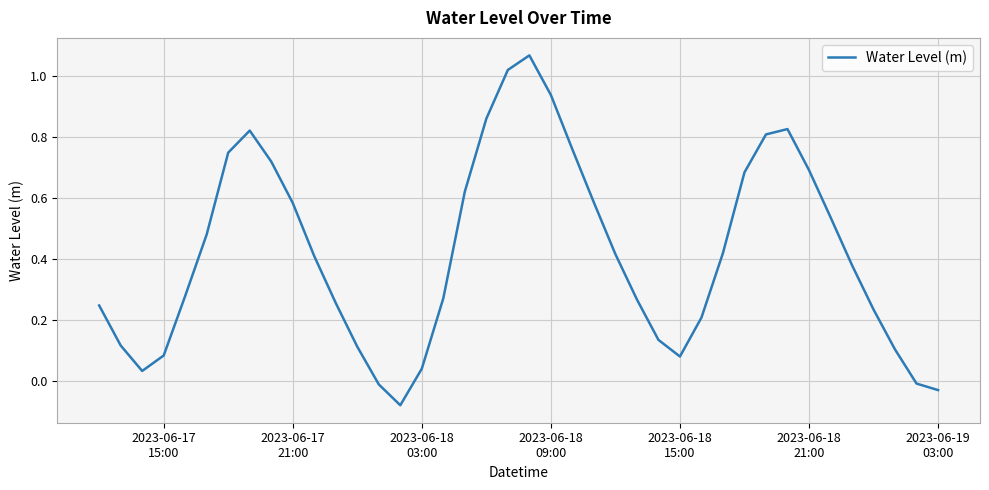

How many interior local valleys (lower than both neighbors) does the data have?

3